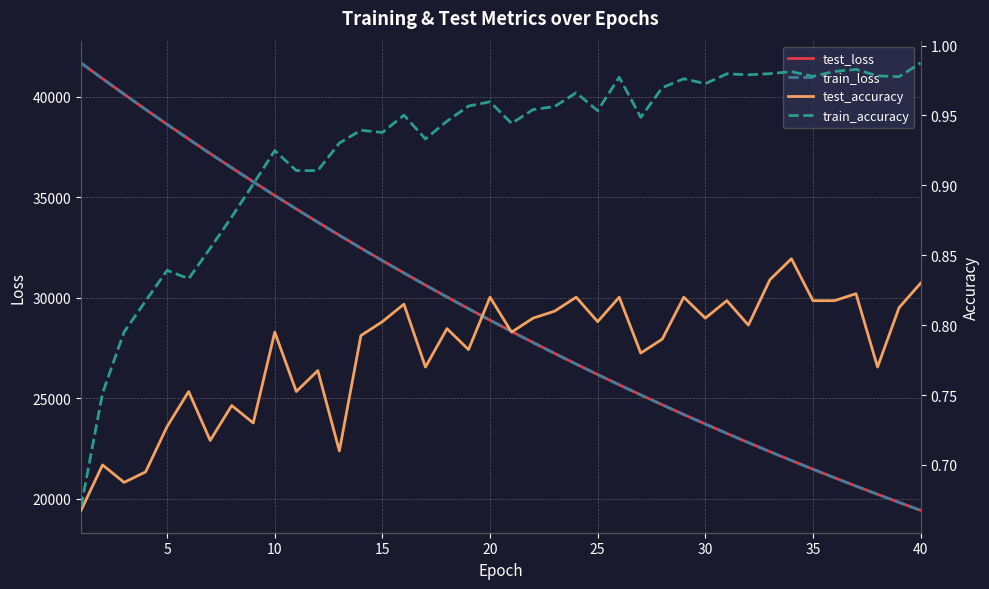

What is the highest value of the test_loss series?

41689.4